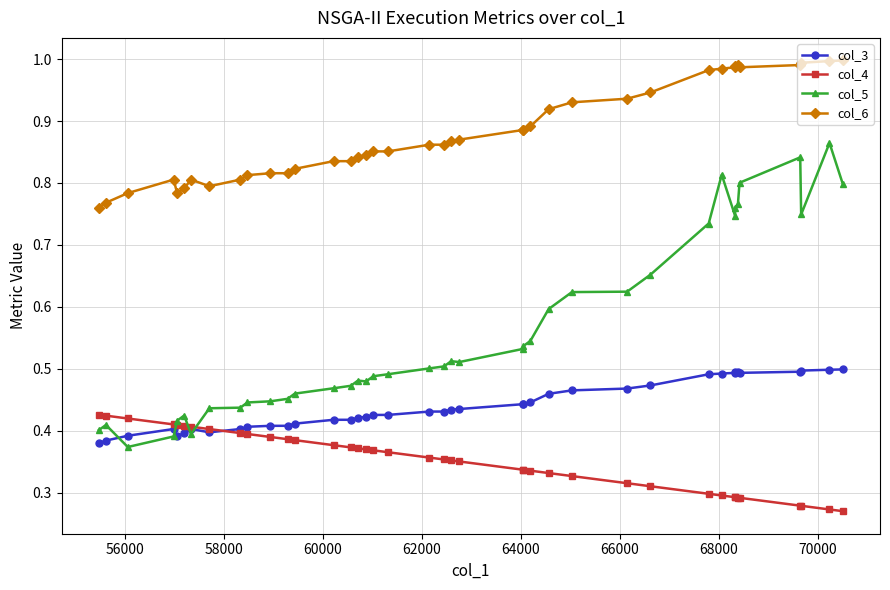

What is the average value of the col_3 series?

0.4